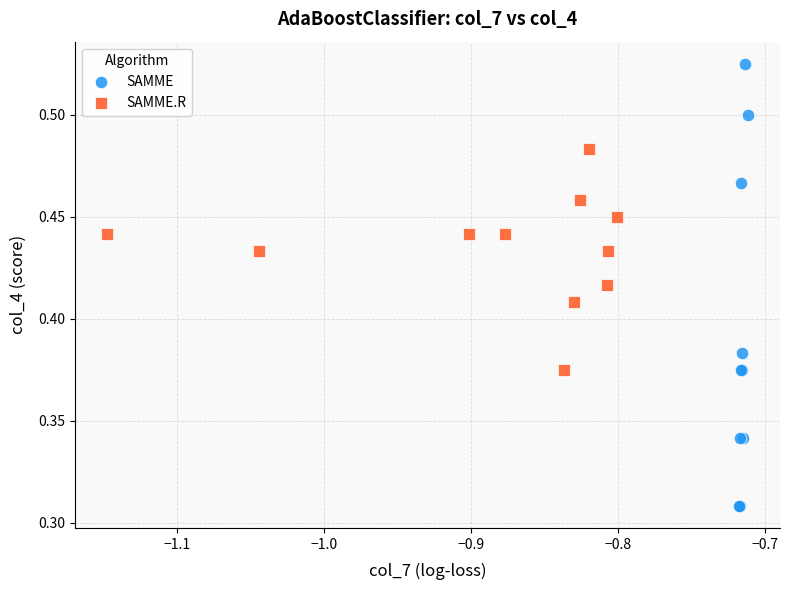

Which series reaches the maximum Y coordinate?

SAMME